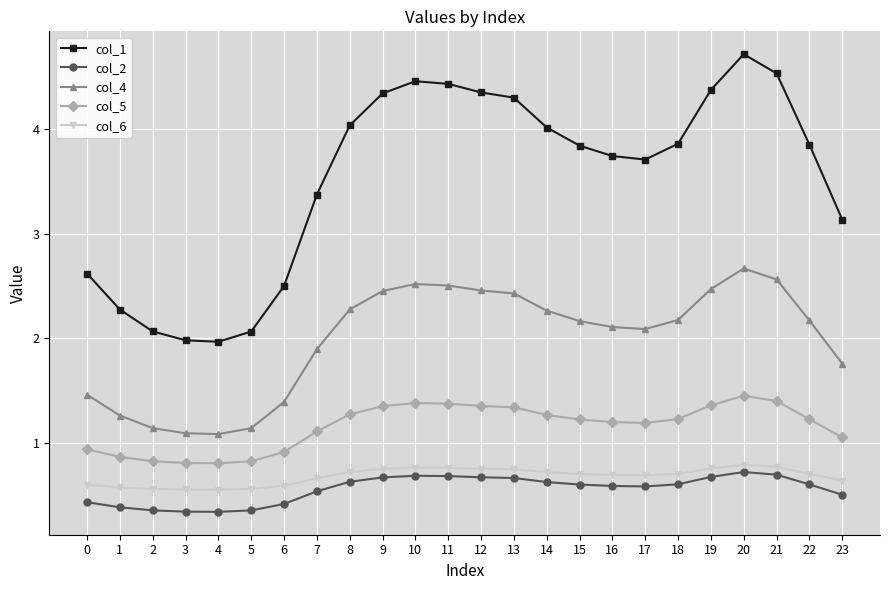

Which series has the largest total across all categories?

col_1